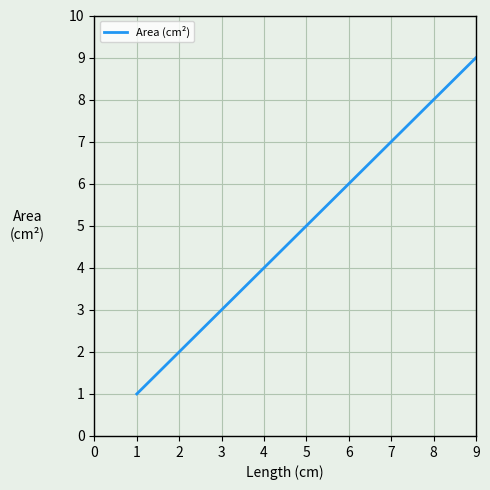

What is the greatest value displayed?

10